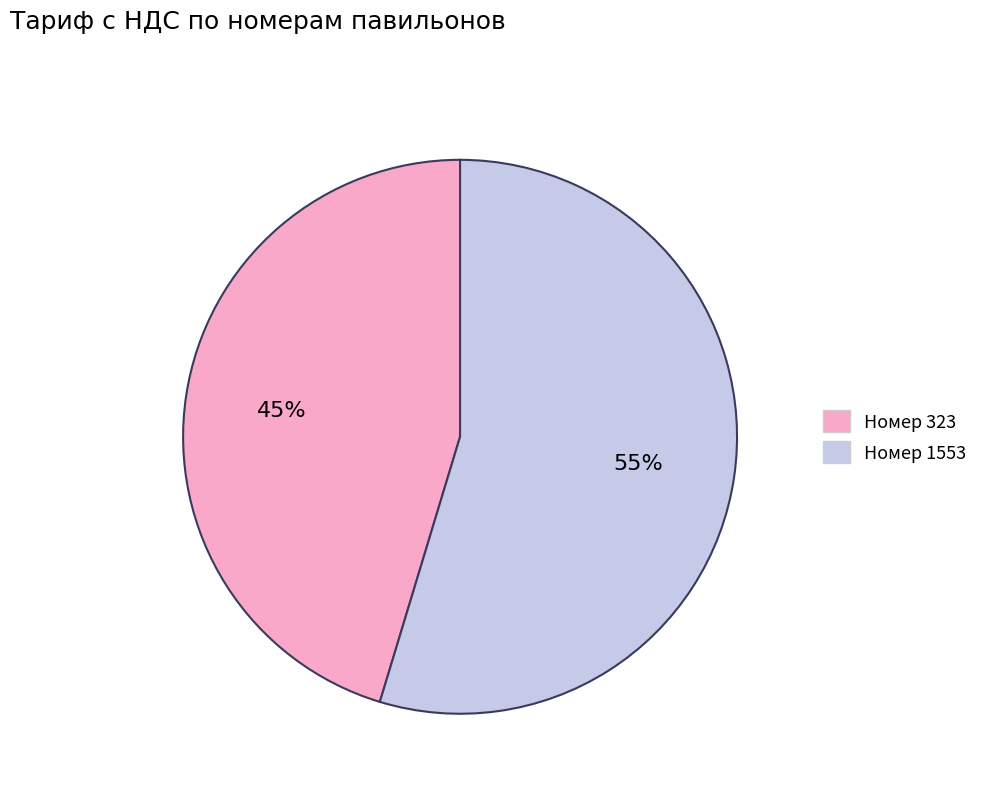

What percentage is the Номер 323 slice, to the nearest percent?

45%